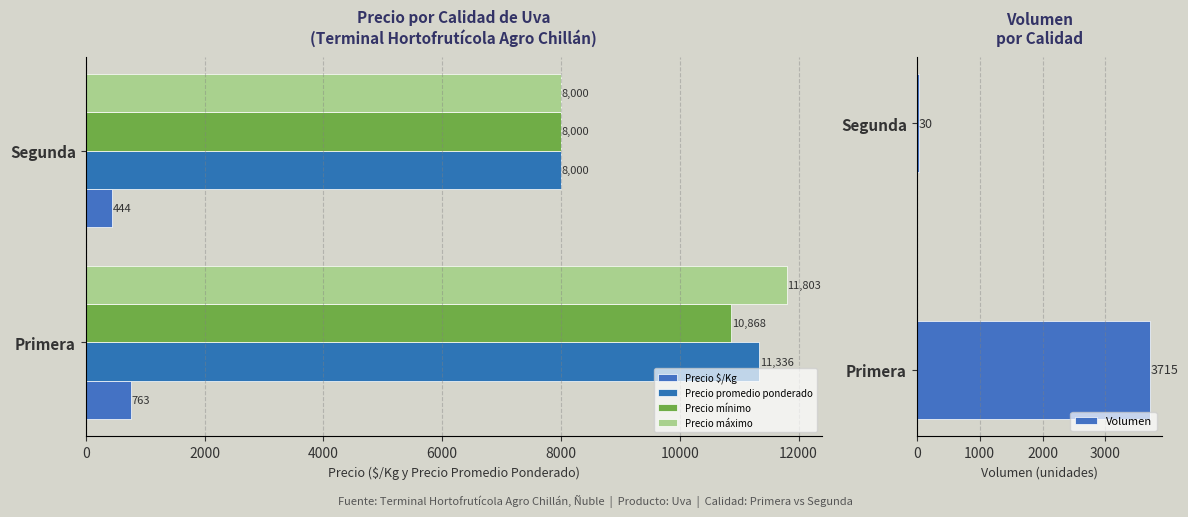

What is the sum of the Volumen values at Segunda and Primera?

3745